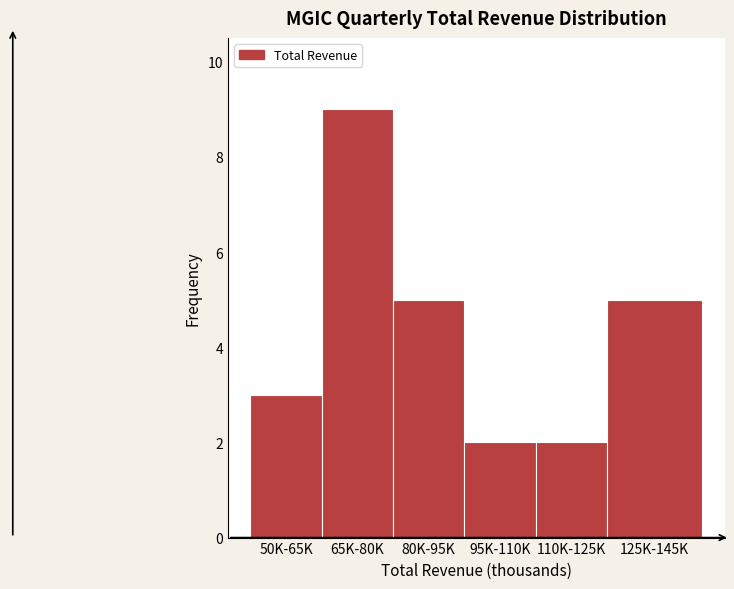

Reading right to left, list all the values displayed in this chart.

5	2	2	5	9	3